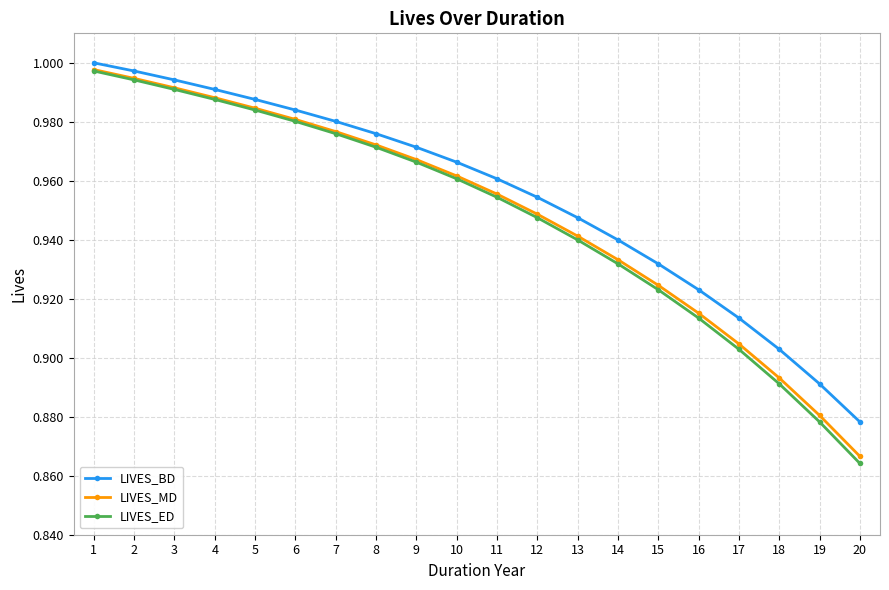

True or false: LIVES_MD has a value of 0.3 at 19.

False